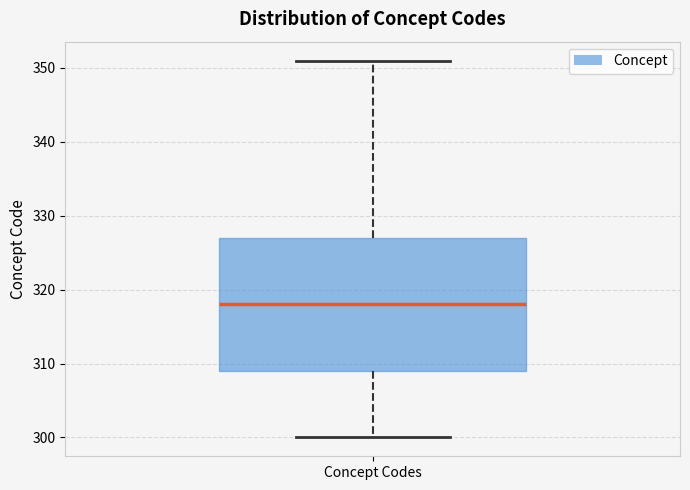

Read this box plot against the y-axis: the position of the median line, the range covered by the box, and the ends of both whiskers. The values are not printed on the chart, so give them approximately, as read against the axis.

median 318, box 309 to 327, whiskers 300 to 351